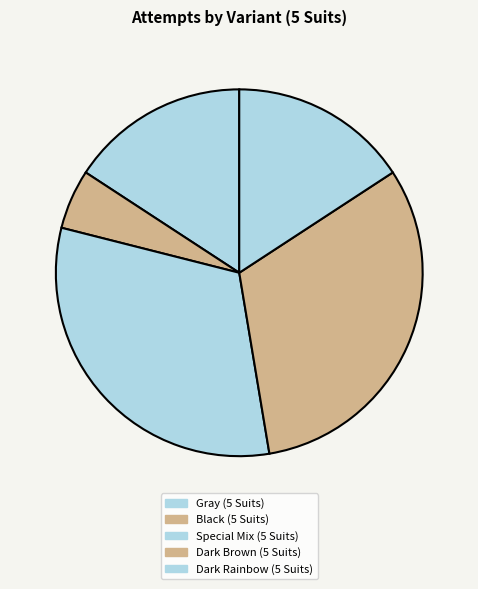

Which slice is the smallest?

Black (5 Suits)